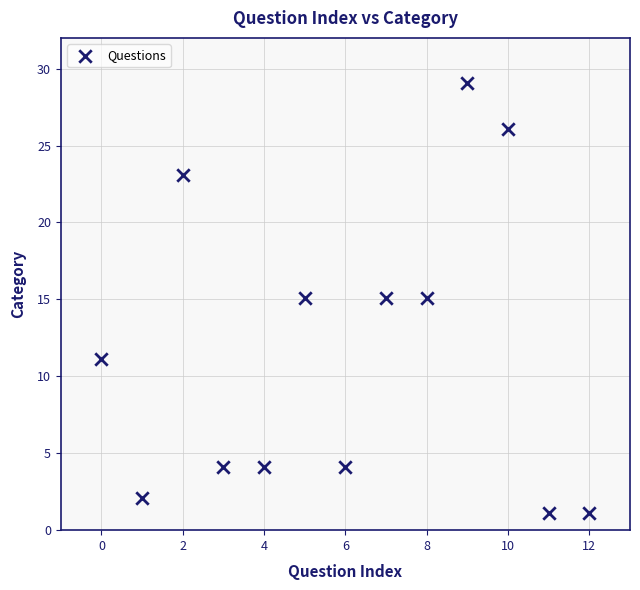

What is the range of Y values (max minus min)?

28.0